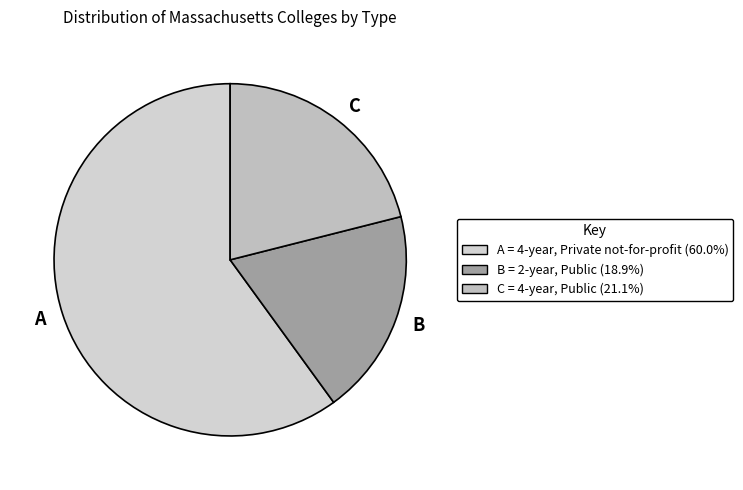

What is the smallest slice in the pie chart?

B